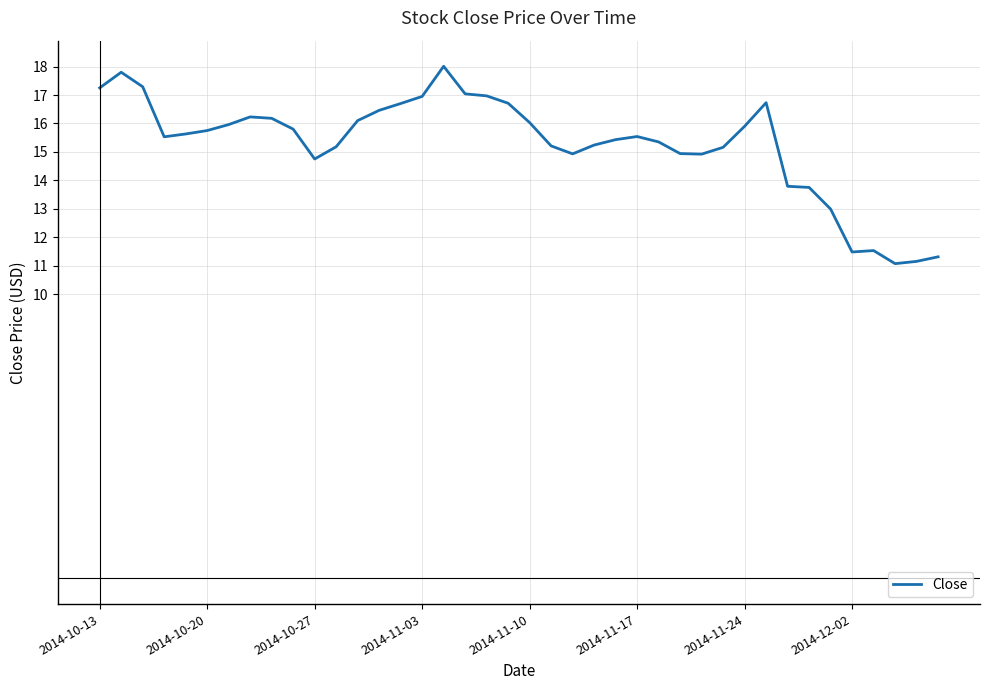

What is the maximum value shown in the chart?

18.0